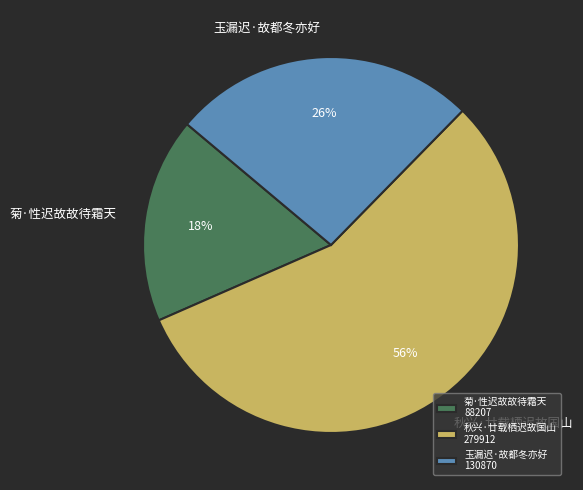

Which slice is the smallest?

菊·性迟故故待霜天